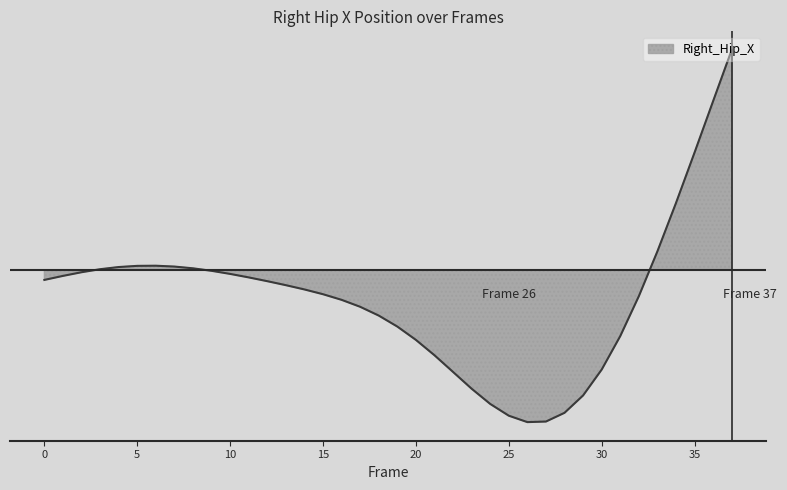

What is the value of the 2nd point from the left?

-1.8